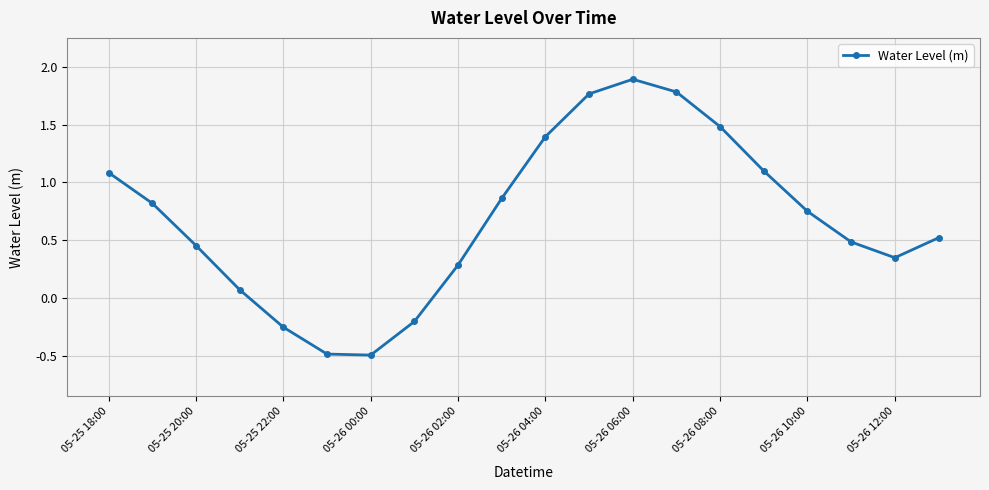

Count the number of data series in this chart.

1